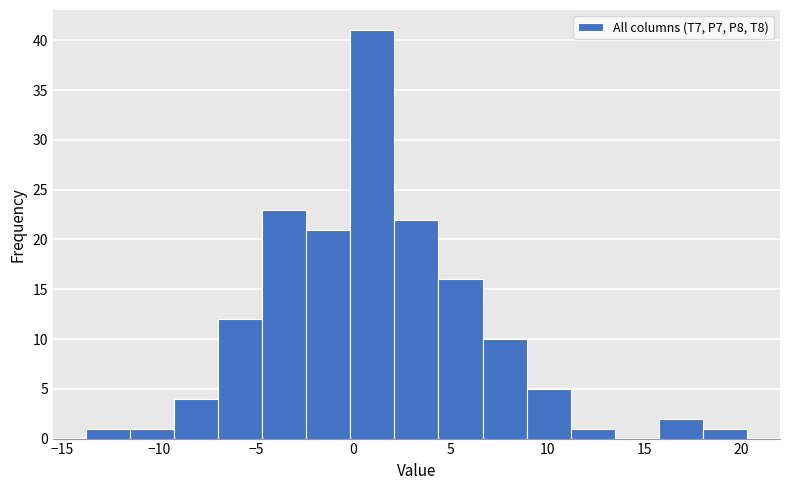

Reading left to right, list every bar in this chart as the range it spans on the x-axis followed by its height. Neither the bar edges nor the heights are printed on the chart, so give them approximately, as read against the axes.

-14.0 to -11.5: 1
-11.5 to -9.0: 1
-9.0 to -7.0: 4
-7.0 to -4.5: 12
-4.5 to -2.5: 23
-2.5 to 0.0: 21
0.0 to 2.0: 41
2.0 to 4.5: 22
4.5 to 6.5: 16
6.5 to 9.0: 10
9.0 to 11.0: 5
11.0 to 13.5: 1
13.5 to 16.0: 0
16.0 to 18.0: 2
18.0 to 20.5: 1